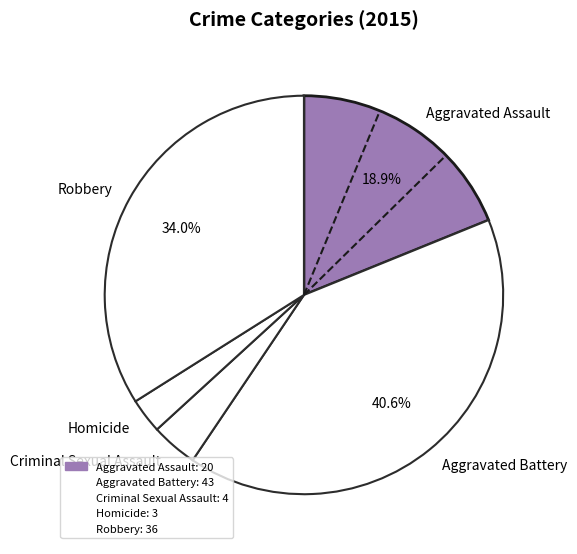

The Aggravated Battery slice represents 41% of the pie. True or false?

True